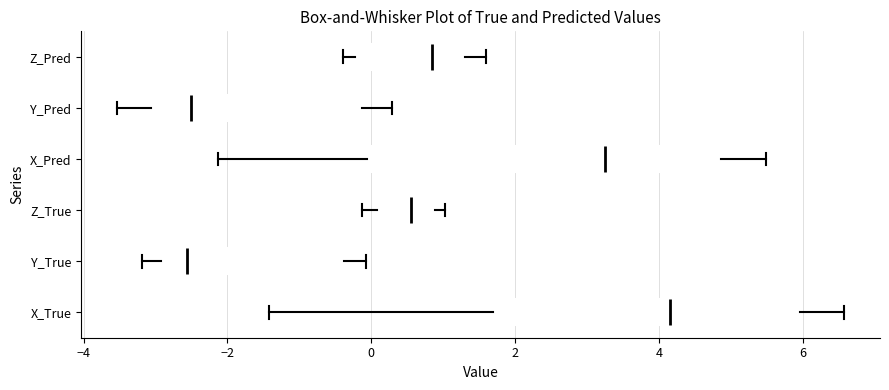

Reading bottom to top, transcribe this box plot: for each box, give where its median line is, the range the box spans, and where its two whiskers end, as read against the x-axis. The values are not printed on the chart, so give them approximately, as read against the axis.

X_True: median 4.2, box 1.6 to 6.0, whiskers -1.4 to 6.6
Y_True: median -2.6, box -3.0 to -0.4, whiskers -3.2 to 0.0
Z_True: median 0.6, box 0.0 to 0.8, whiskers -0.2 to 1.0
X_Pred: median 3.2, box 0.0 to 4.8, whiskers -2.2 to 5.4
Y_Pred: median -2.6, box -3.0 to -0.2, whiskers -3.6 to 0.2
Z_Pred: median 0.8, box -0.2 to 1.4, whiskers -0.4 to 1.6